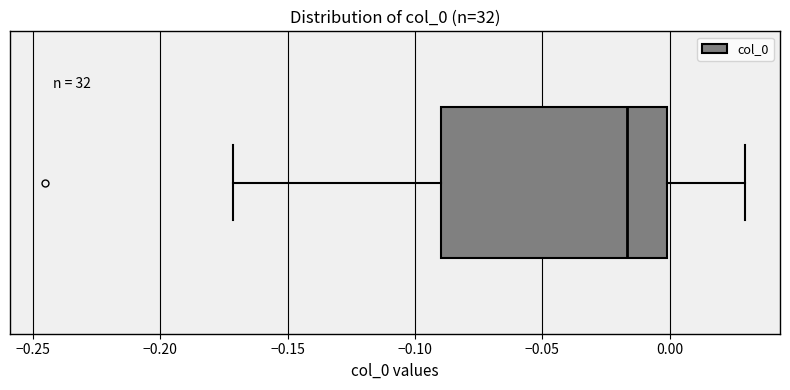

Read this box plot against the x-axis: the position of the median line, the range covered by the box, and the ends of both whiskers. The values are not printed on the chart, so give them approximately, as read against the axis.

median -0.015, box -0.090 to 0.000, whiskers -0.170 to 0.030